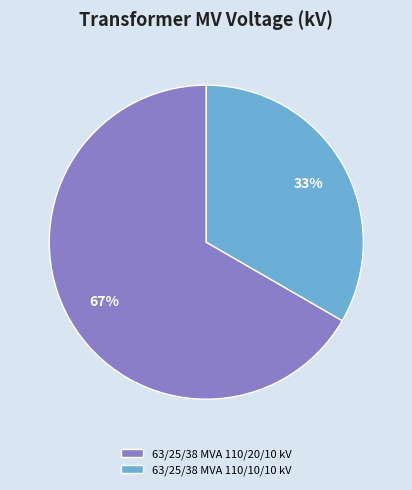

Rank the categories by value from highest to lowest.

63/25/38 MVA 110/20/10 kV, 63/25/38 MVA 110/10/10 kV